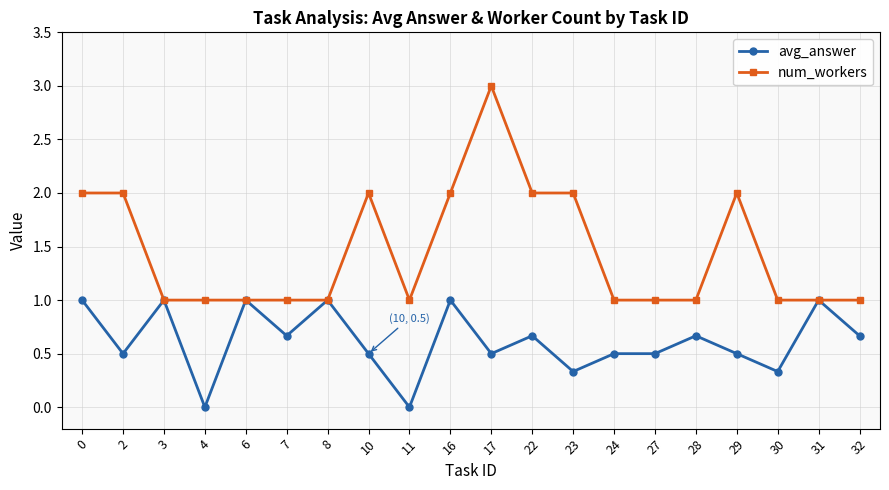

What is the value of the num_workers point at the 20th from the left?

1.0